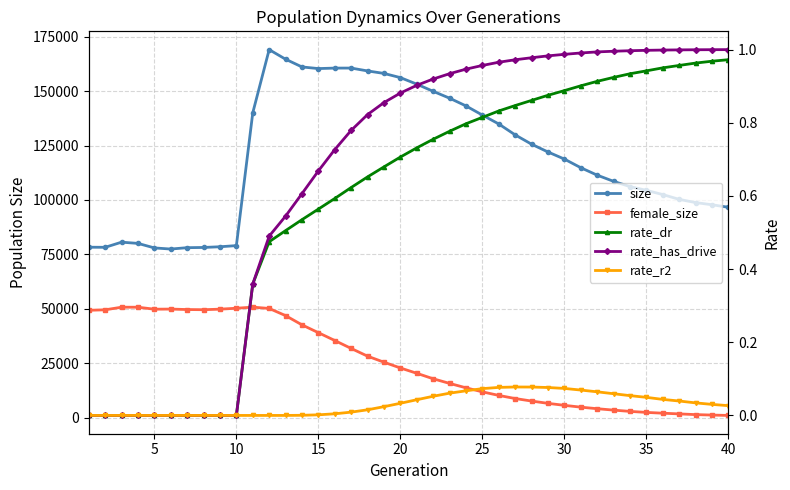

What is the maximum value shown in the chart?

169083.0